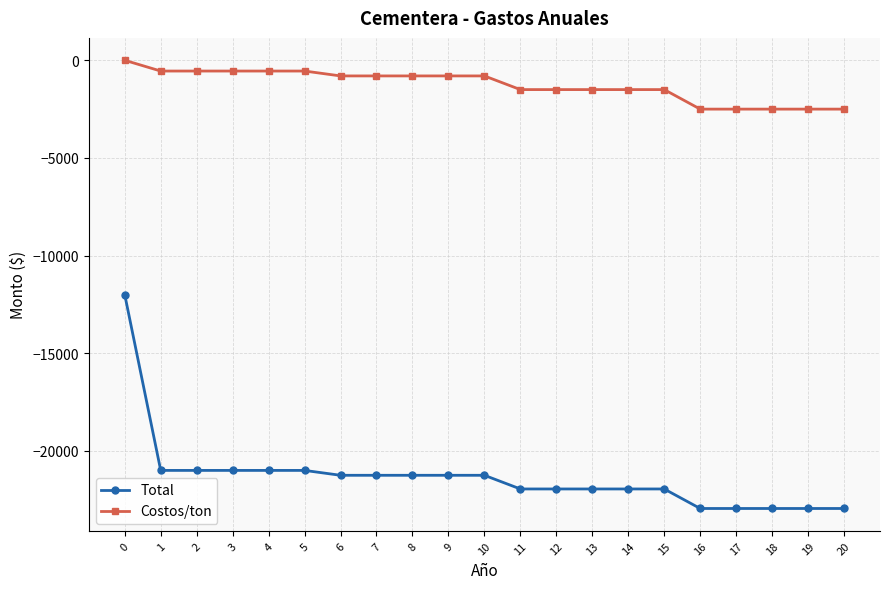

What is the difference between the second highest and minimum values in the Total series?

1950